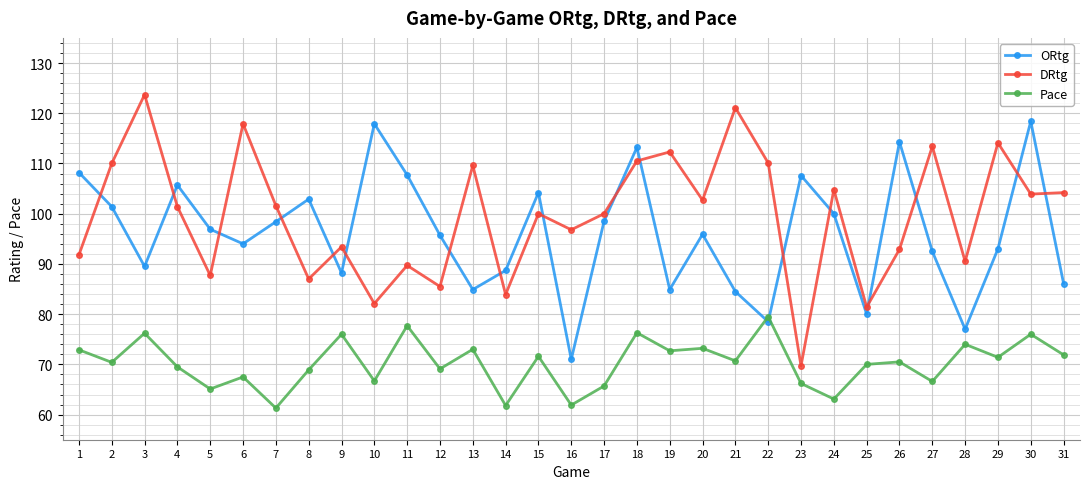

True or false: ORtg has a value of 117.9 at 10.

True